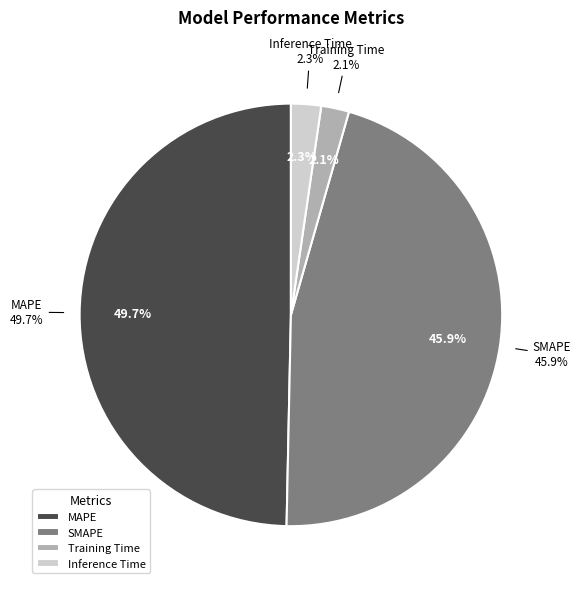

Count the number of slices in the pie.

4